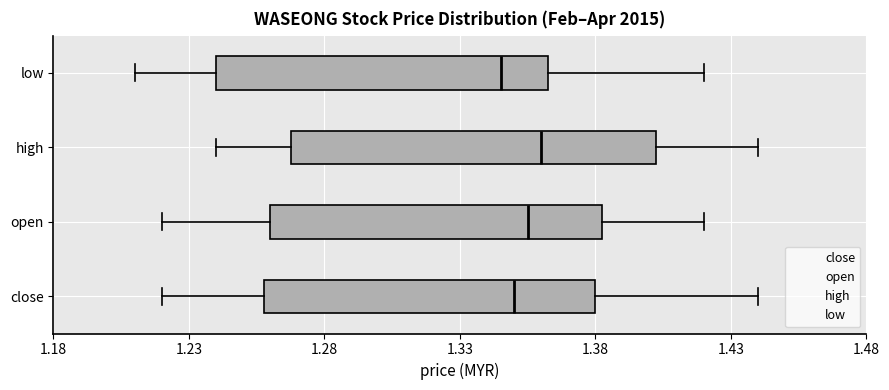

Which box has the furthest to the right median line?

high